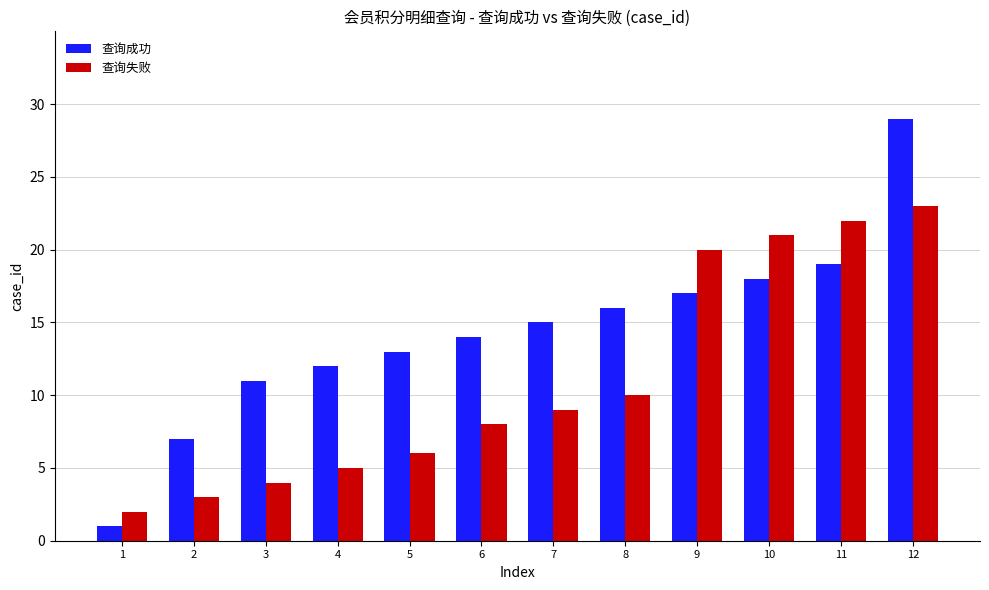

What is the difference between the second highest and minimum values in the 查询成功 series?

18